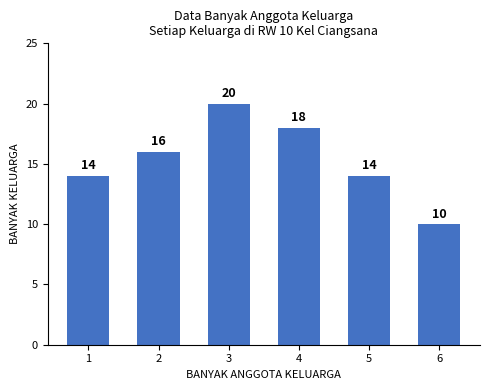

What is the ratio of the value at 4 to the value at 5?

1.3